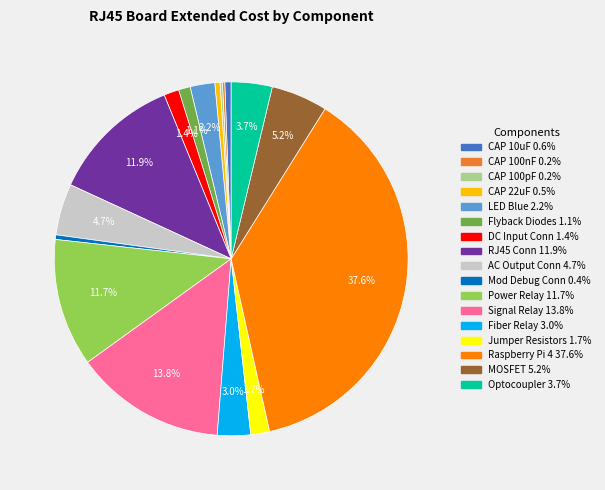

Is there any slice that represents more than half of the pie?

No